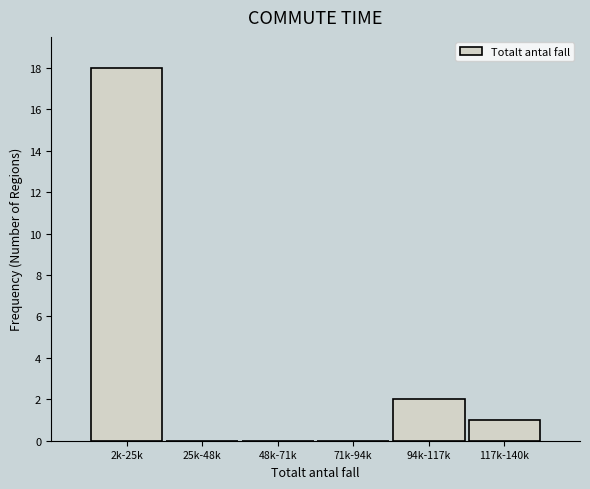

Reading left to right, transcribe all the data shown in this chart.

2k-25k=18	25k-48k=0	48k-71k=0	71k-94k=0	94k-117k=2	117k-140k=1